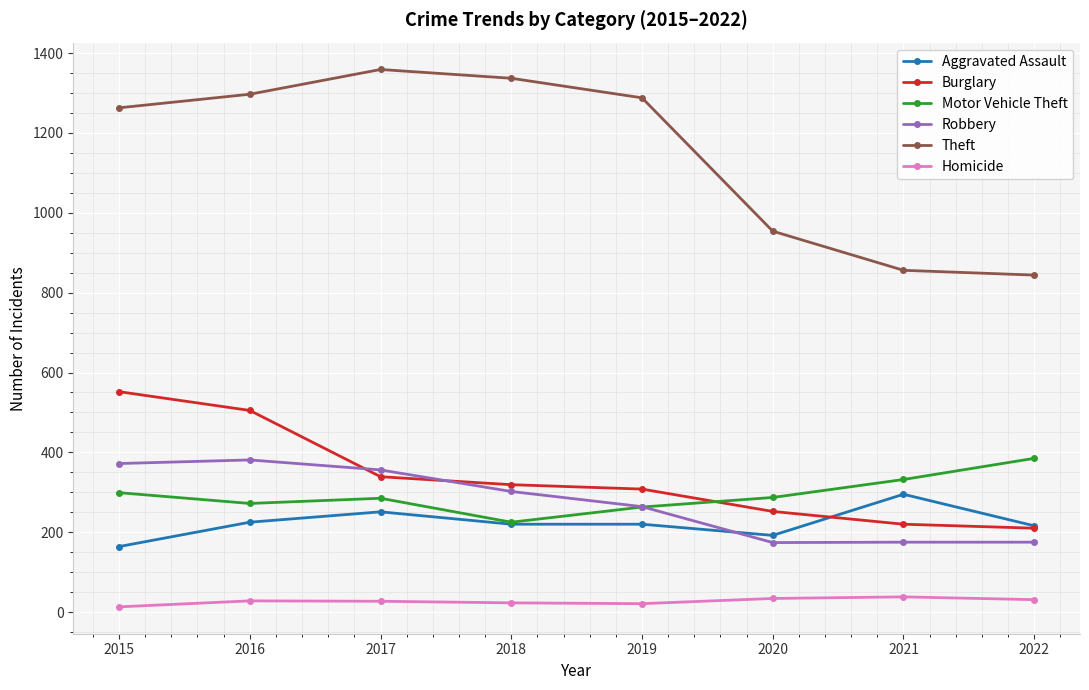

What is the total value across all series at 2019?

2364